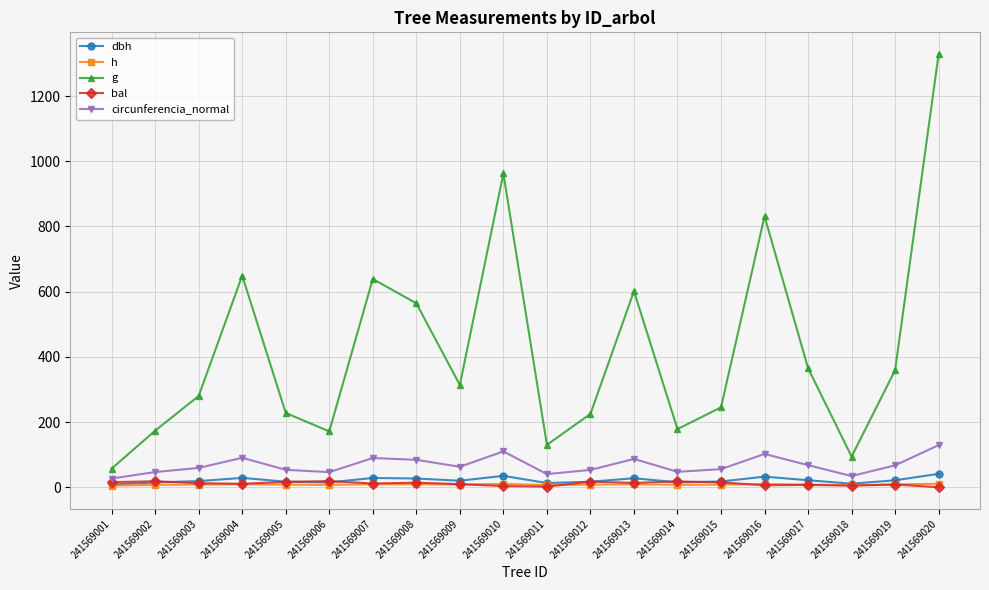

What are all the series names shown in the legend?

dbh, h, g, bal, circunferencia_normal